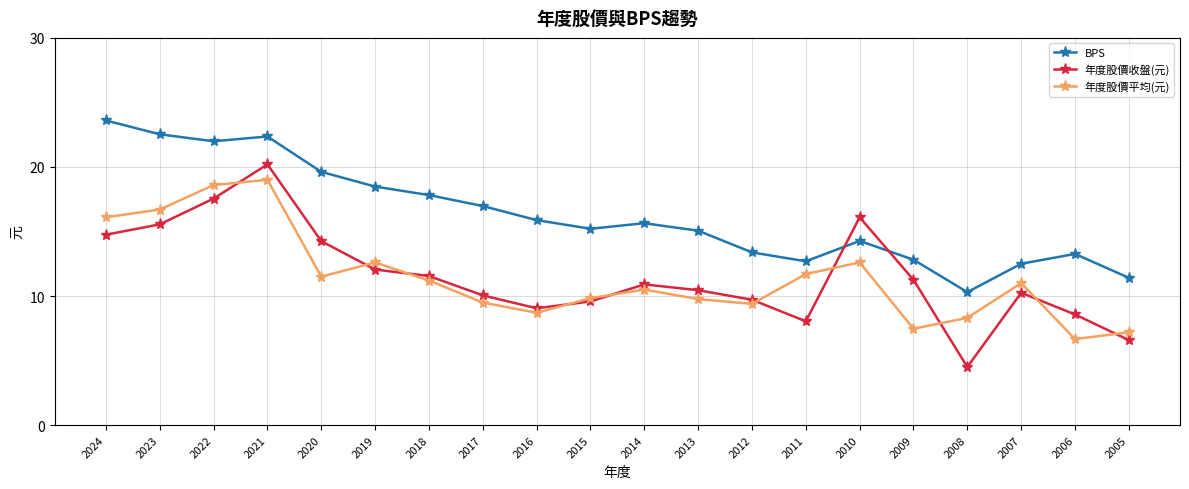

Rank the series at 2008 from lowest to highest value.

年度股價收盤(元), 年度股價平均(元), BPS